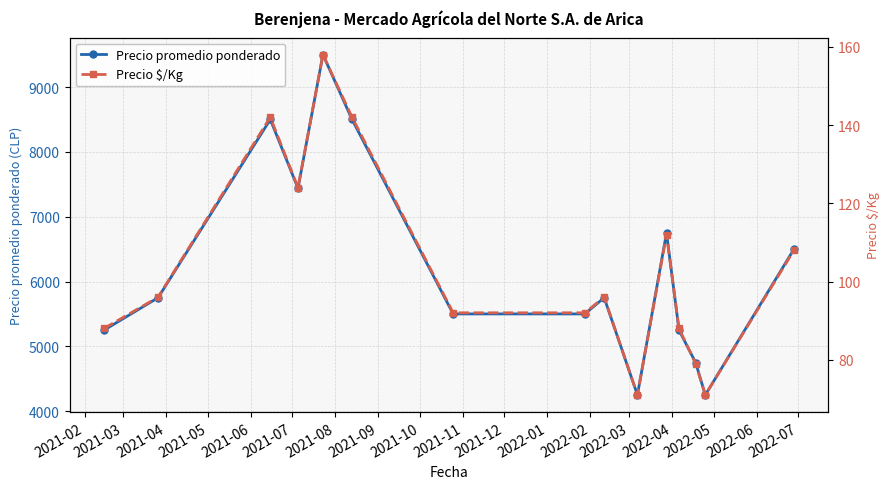

Count the number of categories in the chart.

15